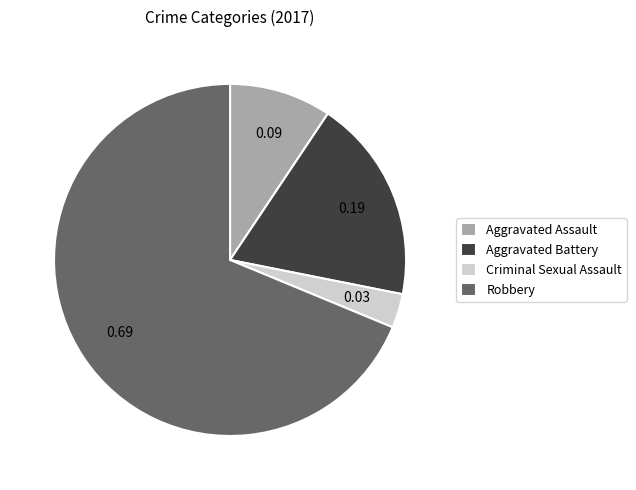

Does Robbery represent more than half of the total?

Yes